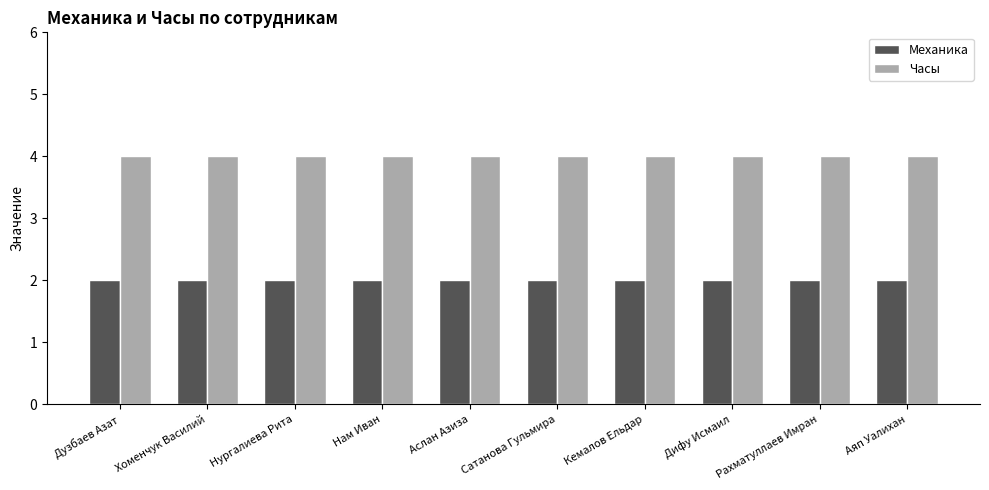

Is it true that Механика equals 2 at Рахматуллаев Имран?

True